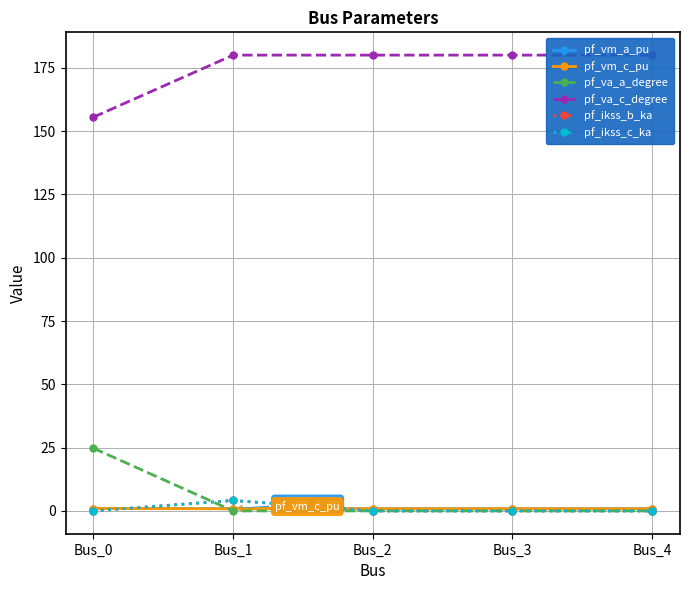

Reading left to right, extract all data points from this chart.

pf_vm_a_pu: 0.9	0.9	0.9	0.9	0.9
pf_vm_c_pu: 1.0	0.9	0.9	0.9	0.9
pf_va_a_degree: 24.8	0.0	0.0	0.0	0.0
pf_va_c_degree: 155.5	180.0	180.0	180.0	180.0
pf_ikss_b_ka: 0.0	4.1	0.0	0.0	0.0
pf_ikss_c_ka: 0.0	4.1	0.0	0.0	0.0